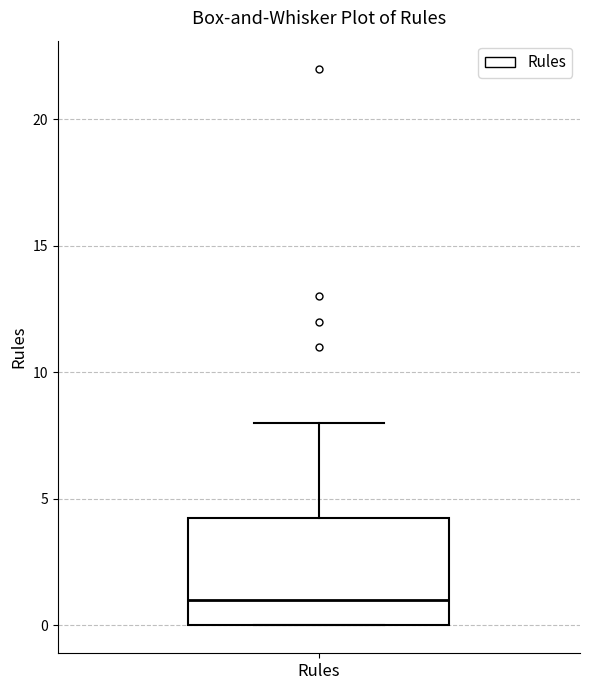

Where does the upper whisker of the box for Rules end on the y-axis? The values are not printed on the chart, so give them approximately, as read against the axis.

8.0